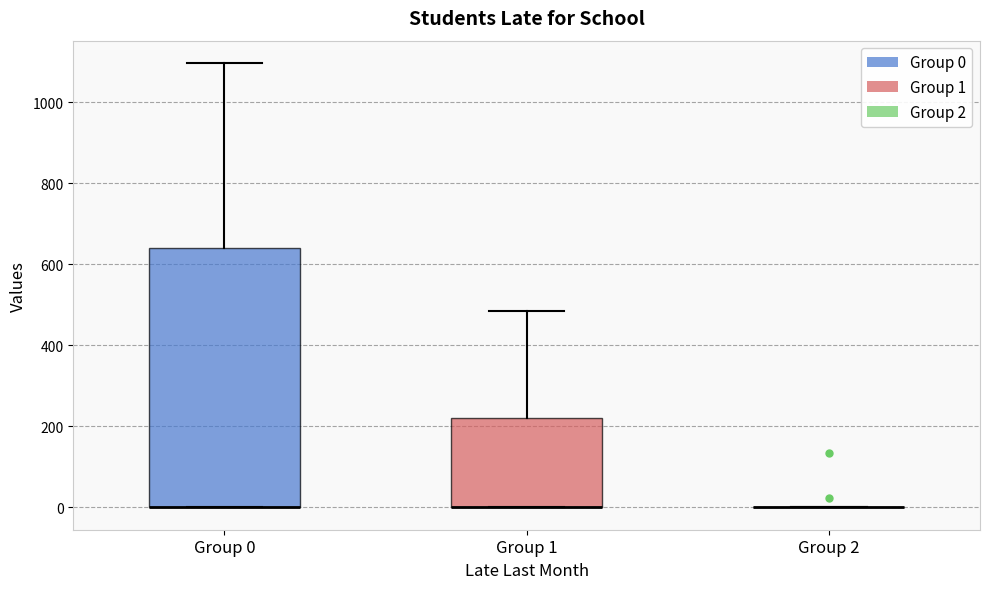

Reading left to right, transcribe this box plot: for each box, give where its median line is, the range the box spans, and where its two whiskers end, as read against the y-axis. The values are not printed on the chart, so give them approximately, as read against the axis.

Group 0: median 0 (drawn on the box's lower edge), box 0 to 640, whiskers 0 to 1100
Group 1: median 0 (drawn on the box's lower edge), box 0 to 220, whiskers 0 to 480
Group 2: box collapsed to a line at 0, whiskers 0 to 0